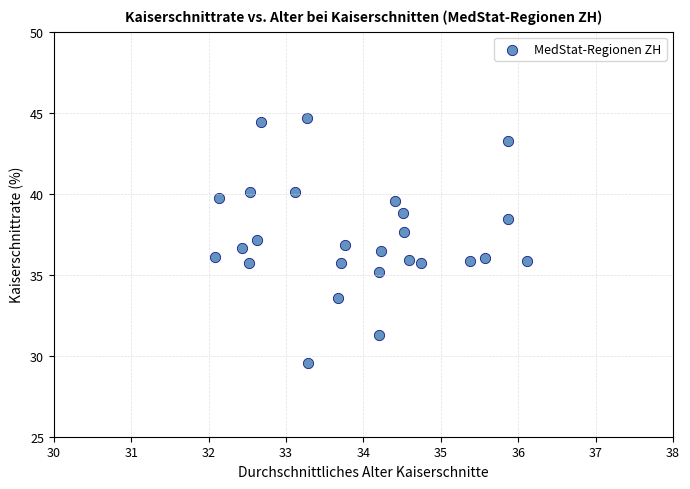

What is the range of Y values (max minus min)?

15.1